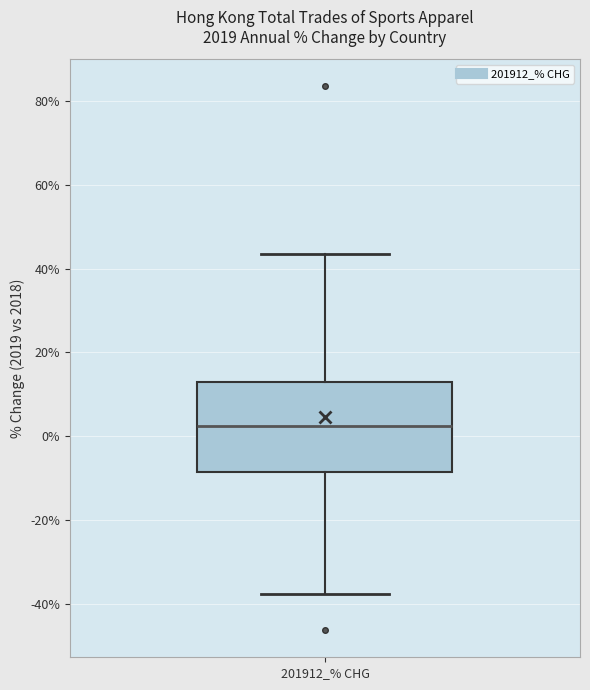

Read this box plot against the y-axis: the position of the median line, the range covered by the box, and the ends of both whiskers. The values are not printed on the chart, so give them approximately, as read against the axis.

median 2, box -8 to 12, whiskers -38 to 44